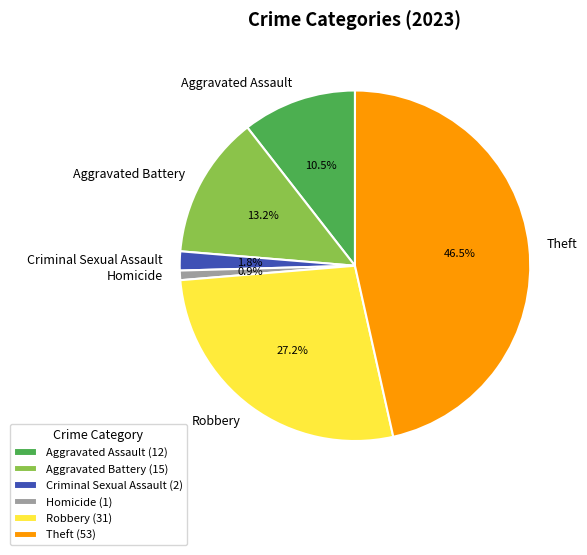

To the nearest percent, what is the difference between the Robbery and Criminal Sexual Assault slice percentages?

25%